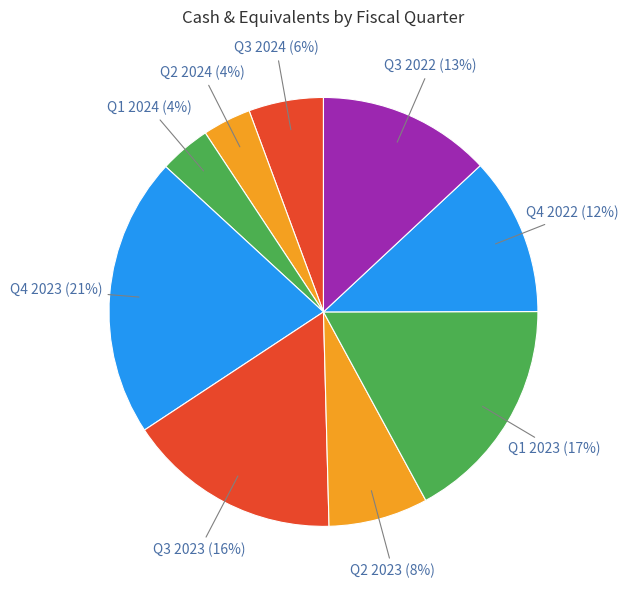

What is the ratio of the value at Q2 2024 to the value at Q2 2023?

0.5